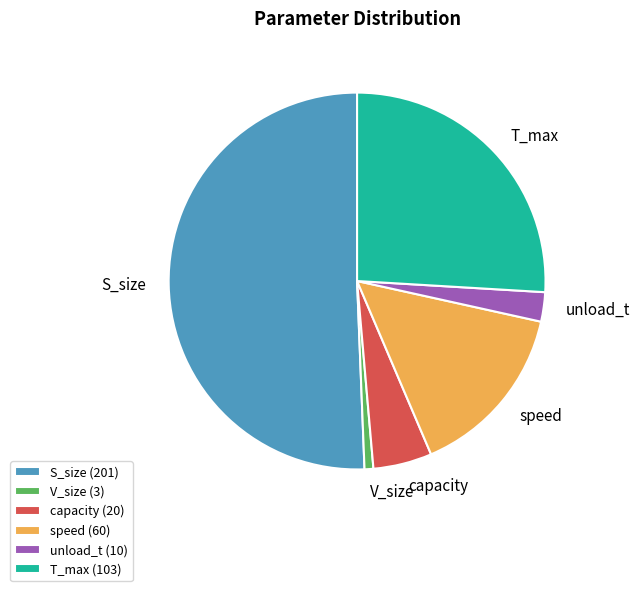

Between unload_t (10) and capacity (20), which is larger?

capacity (20)